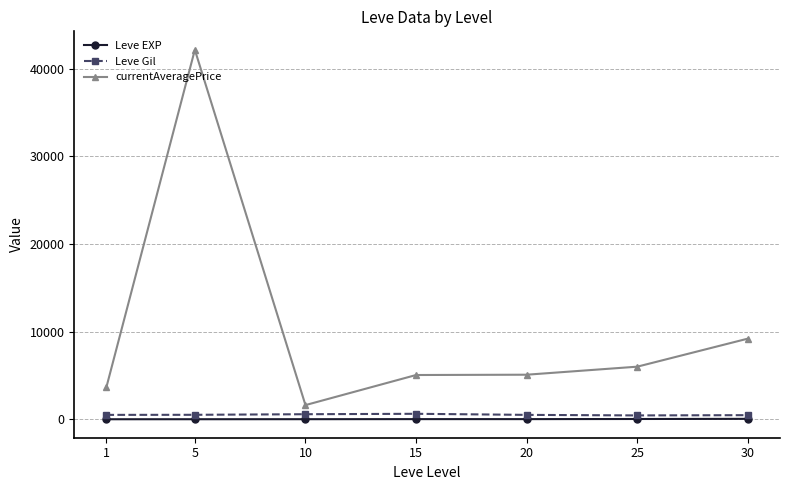

What are all the series names shown in the legend?

Leve EXP, Leve Gil, currentAveragePrice